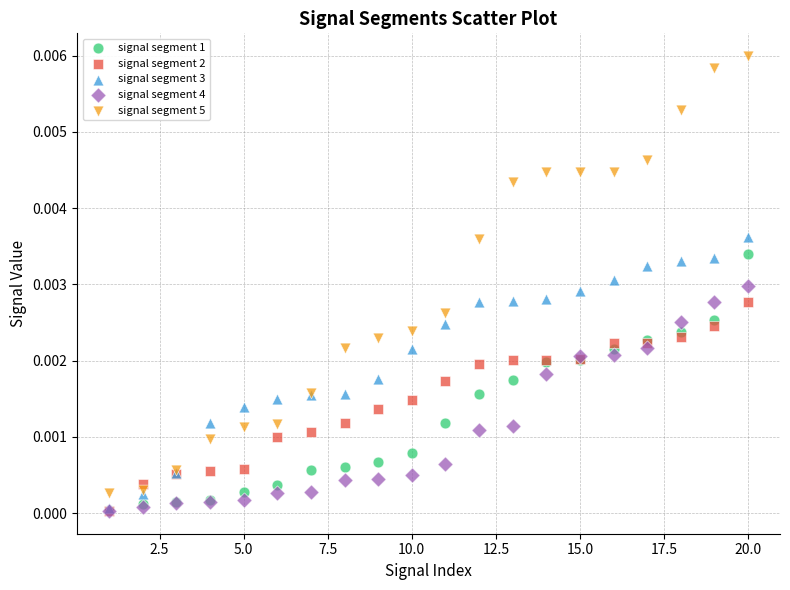

What are all the series names shown in the legend?

signal segment 1, signal segment 2, signal segment 3, signal segment 4, signal segment 5